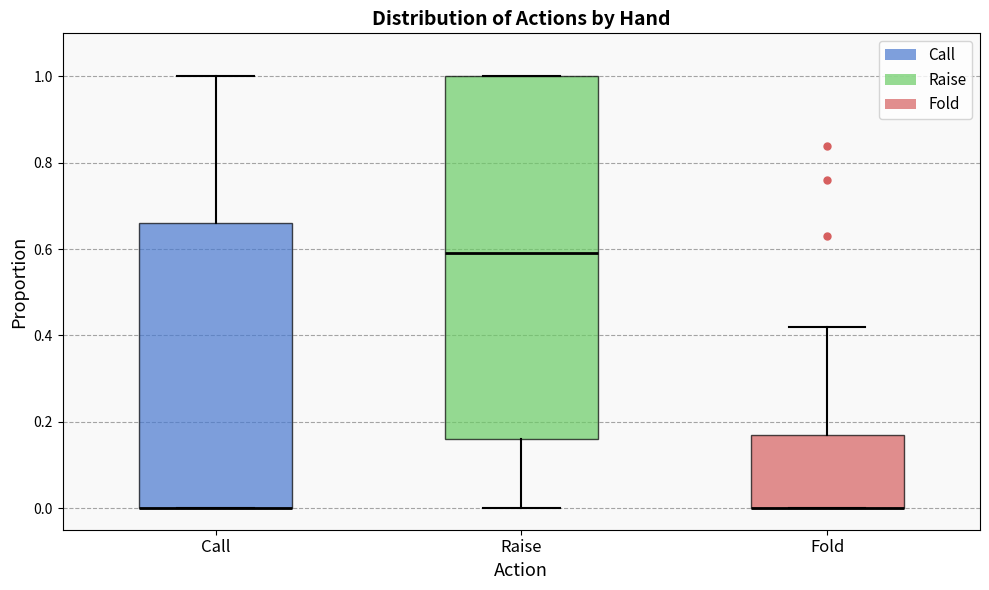

Reading left to right, read every box against the y-axis: the position of its median line, the range the box covers, and the ends of its whiskers. The values are not printed on the chart, so give them approximately, as read against the axis.

Call: median 0.00 (drawn on the box's lower edge), box 0.00 to 0.66, whiskers 0.00 to 1.00
Raise: median 0.60, box 0.16 to 1.00, whiskers 0.00 to 1.00
Fold: median 0.00 (drawn on the box's lower edge), box 0.00 to 0.18, whiskers 0.00 to 0.42